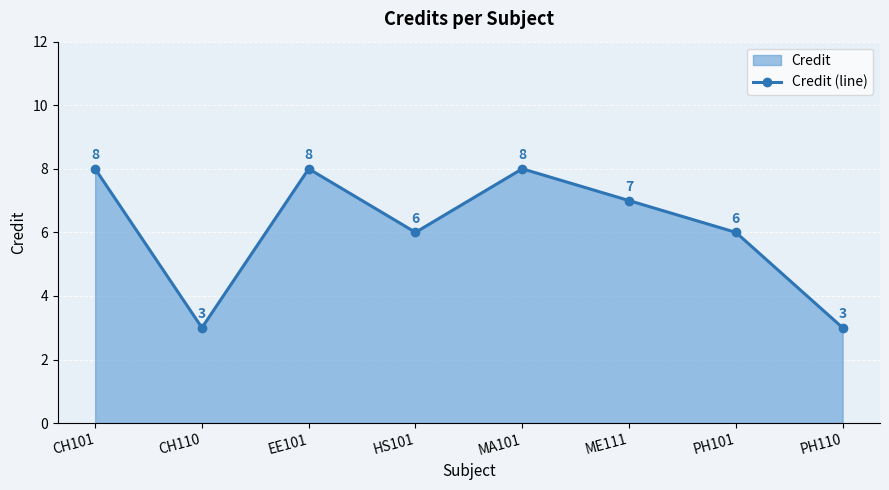

What is the sum of all values?

49